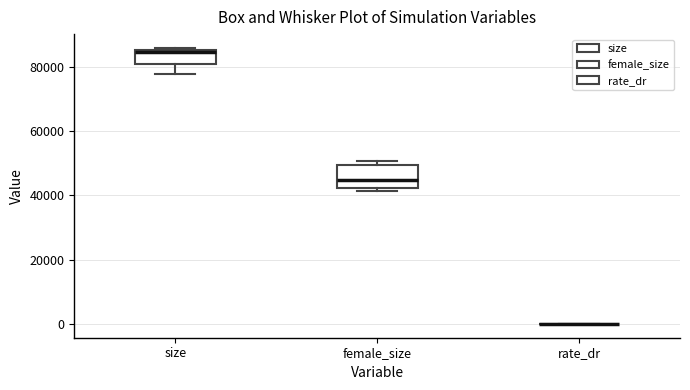

Reading left to right, read every box against the y-axis: the position of its median line, the range the box covers, and the ends of its whiskers. The values are not printed on the chart, so give them approximately, as read against the axis.

size: median 84000, box 80000 to 86000, whiskers 78000 to 86000 (just above the box's upper edge)
female_size: median 44000, box 42000 to 50000, whiskers 42000 (just below the box's lower edge) to 50000 (just above the box's upper edge)
rate_dr: box collapsed to a line at 0, whiskers 0 to 0